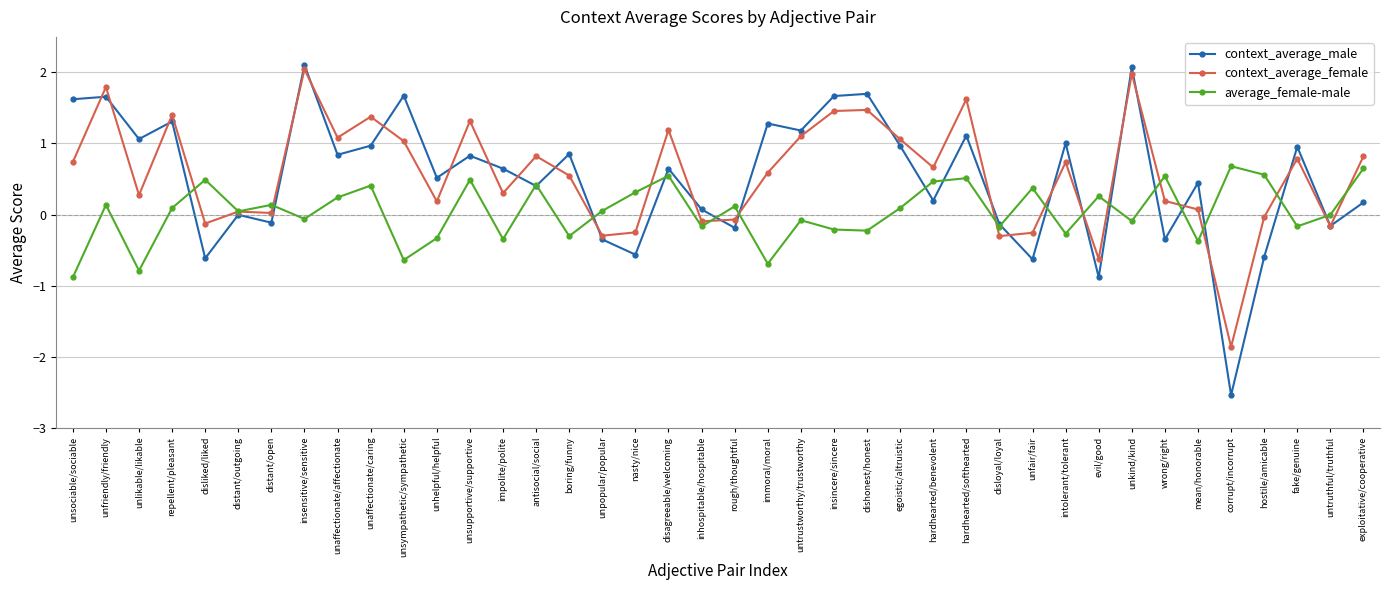

What is the label of the 31st point from the left?

intolerant/tolerant